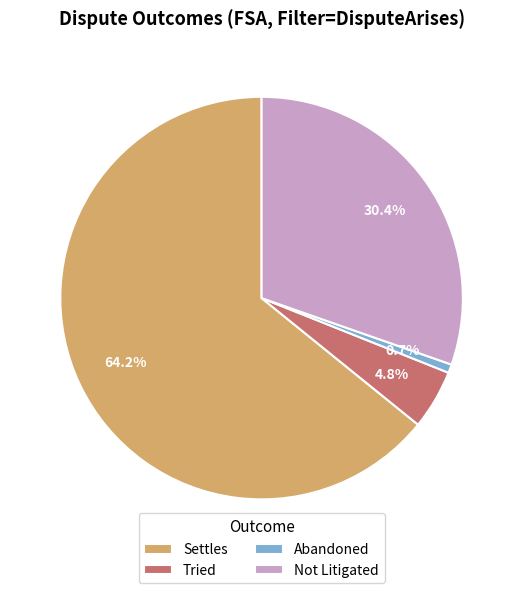

What percentage is the Tried slice, to the nearest percent?

5%